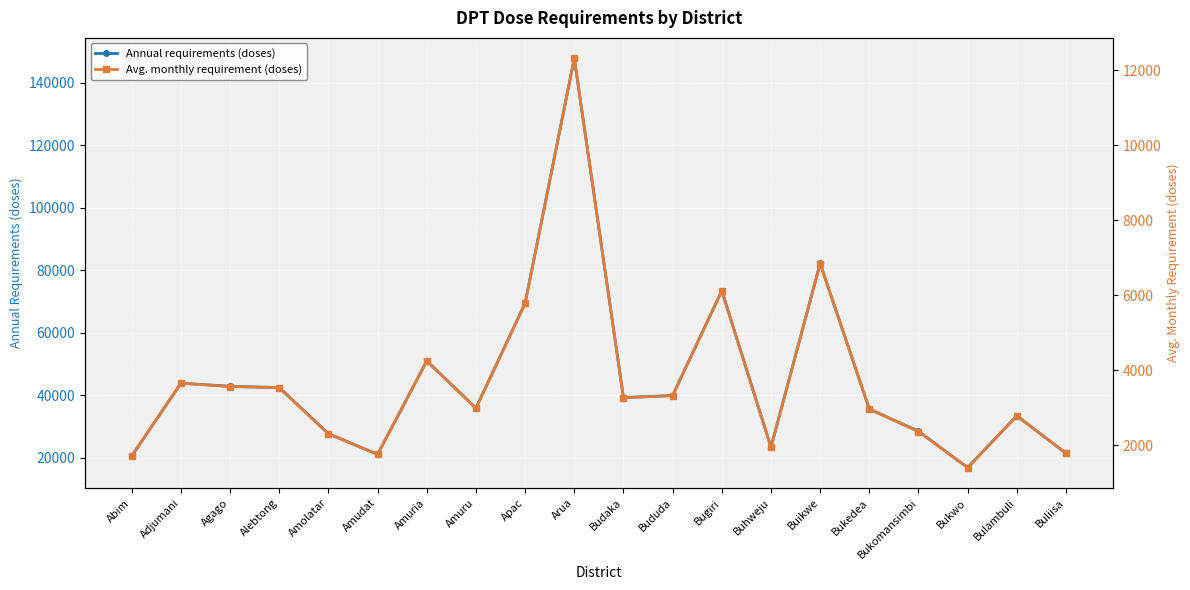

At which category does Annual requirements (doses) reach its first local valley?

Amudat